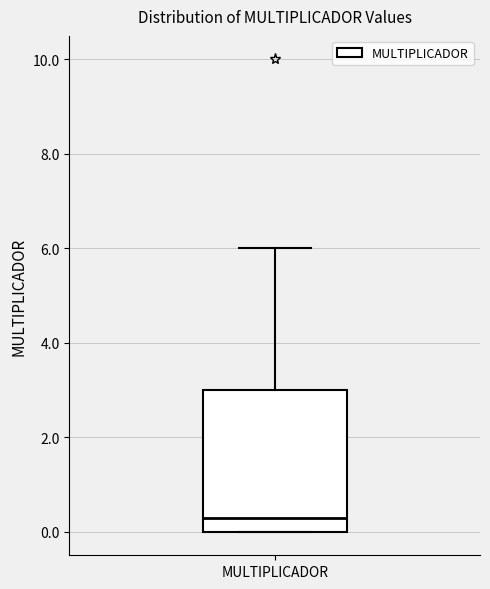

Transcribe this box plot: give where the median line is, the range the box spans, and where the two whiskers end, as read against the y-axis. The values are not printed on the chart, so give them approximately, as read against the axis.

median 0.4, box 0.0 to 3.0, whiskers 0.0 to 6.0